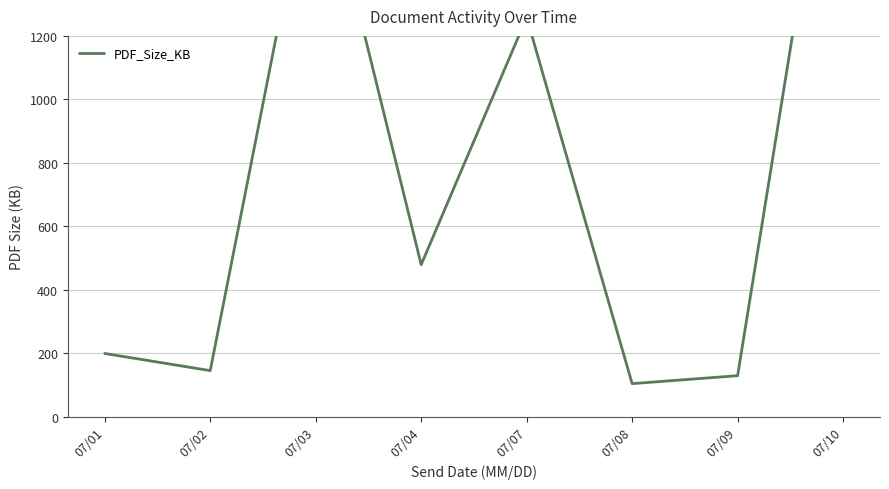

Between 07/07 and 07/08, which is larger?

07/07